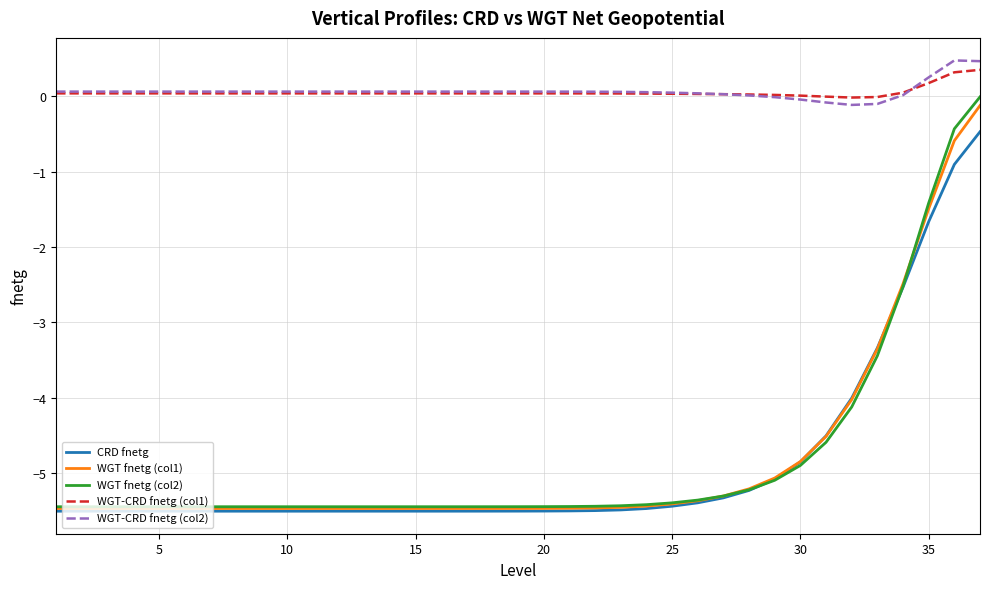

True or false: WGT-CRD fnetg (col2) has more than 1 interior local peaks.

True